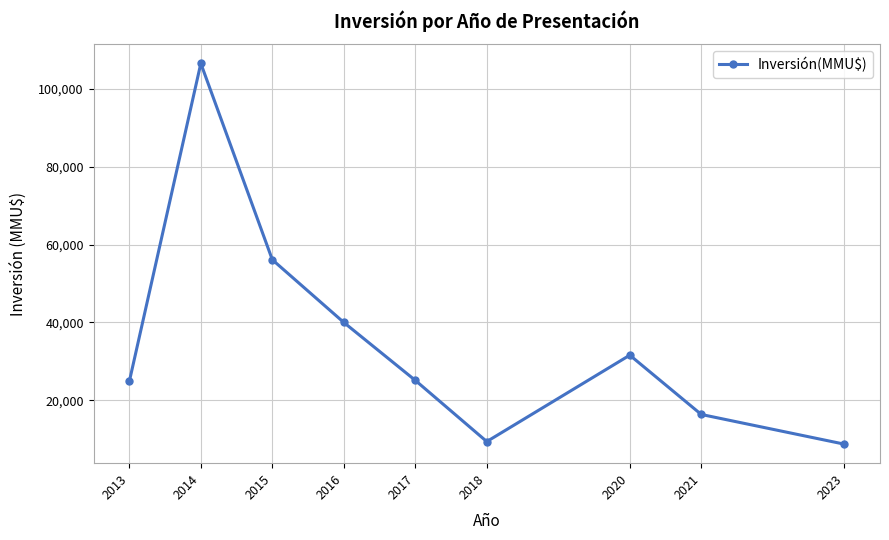

How many interior local valleys (lower than both neighbors) does the data have?

1